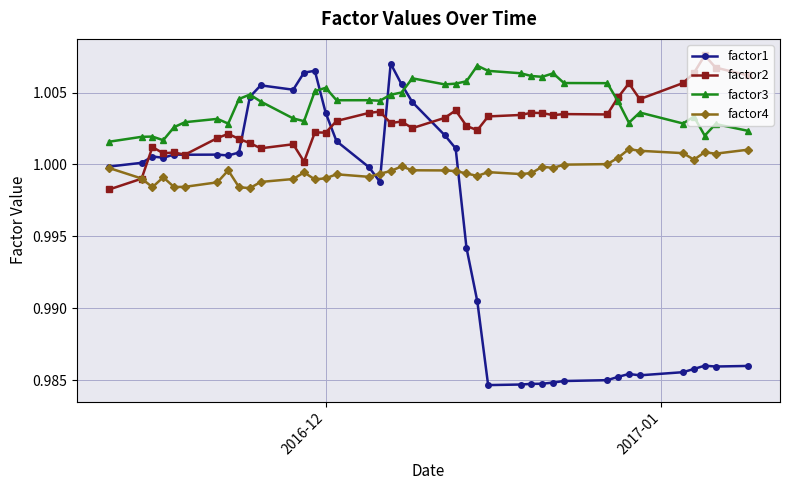

Which series has the largest range (max minus min)?

factor1